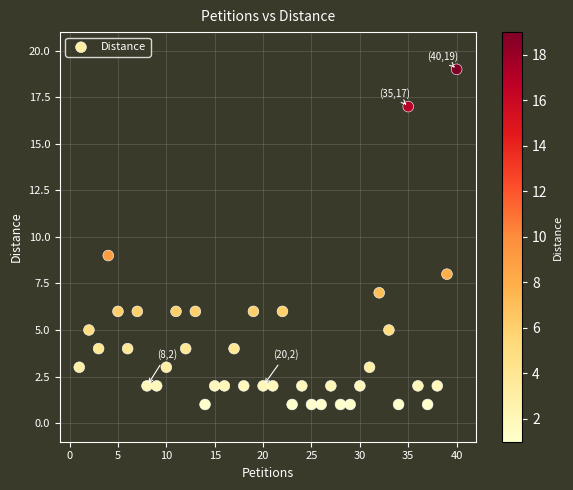

What is the range of X values (max minus min)?

39